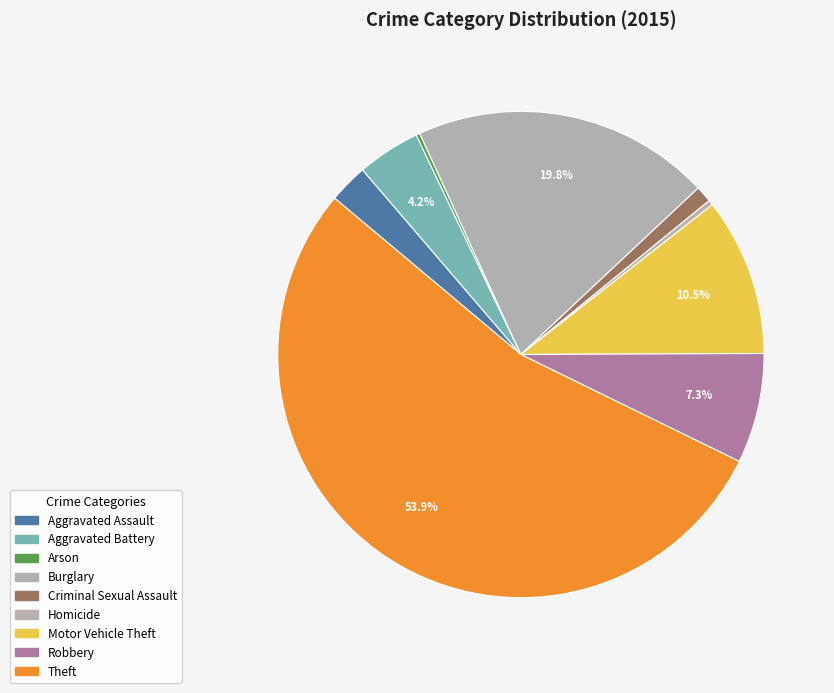

Which category accounts for the majority?

Theft